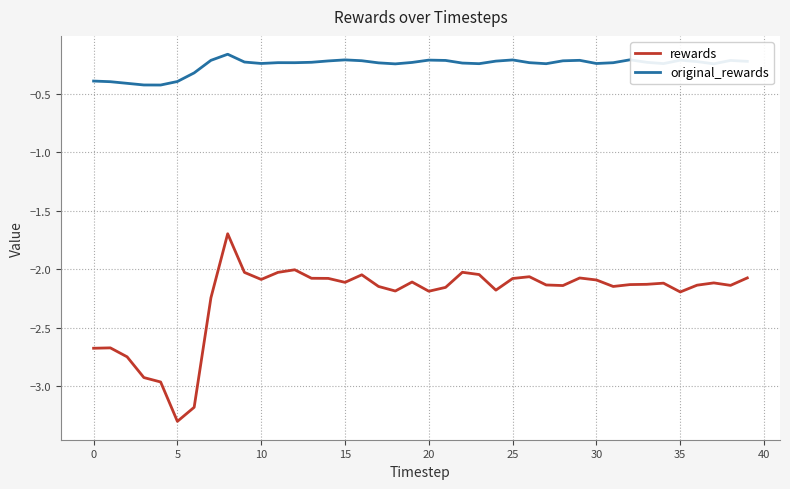

What is the minimum value for rewards?

-3.3